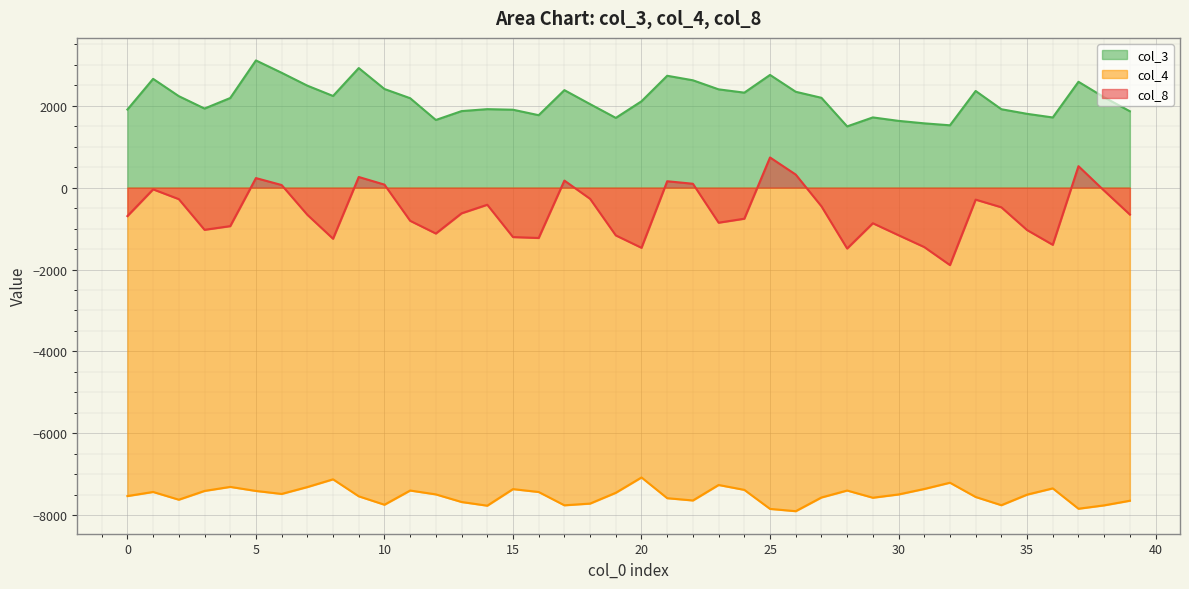

At which category does col_3 reach its first local valley?

3